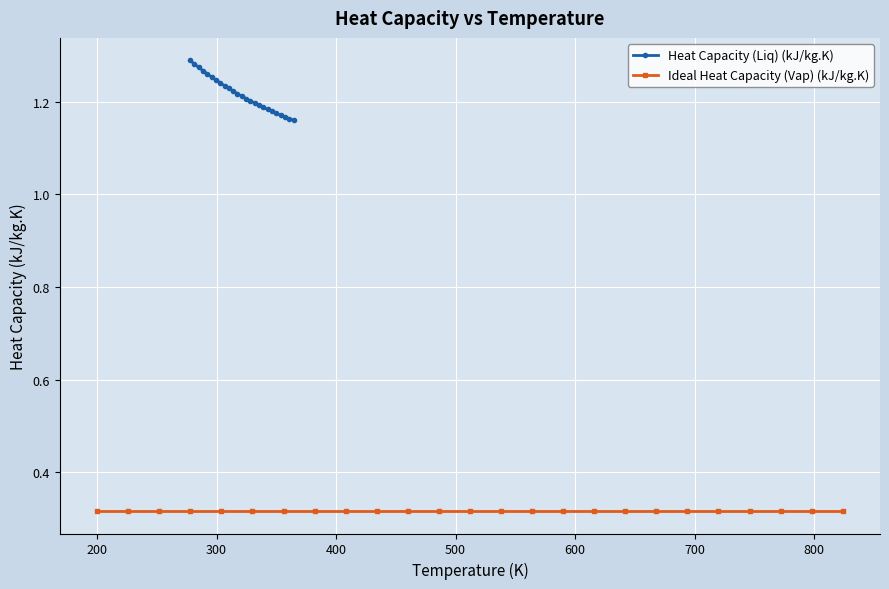

At how many categories does at least one series exceed 0?

25